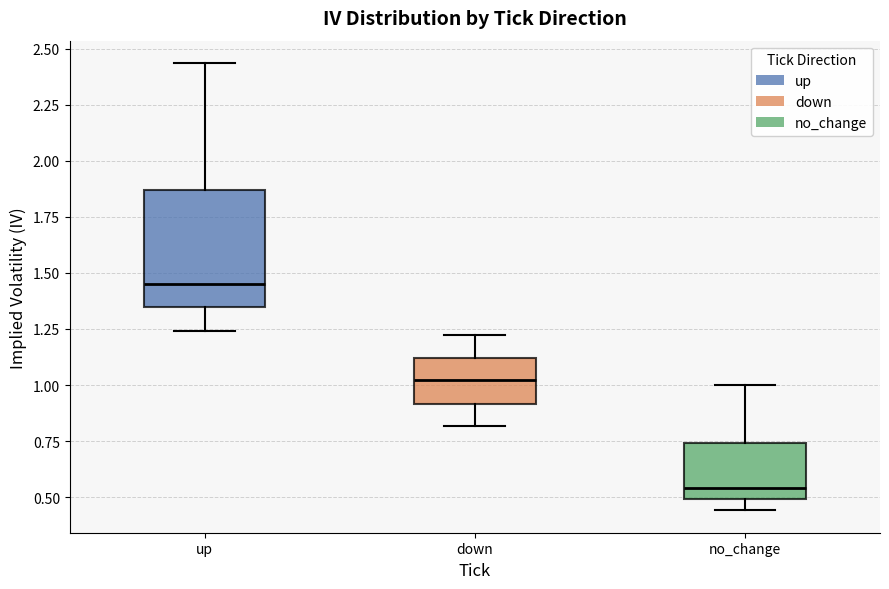

Comparing the boxes themselves (not the whiskers), which one is the tallest?

up